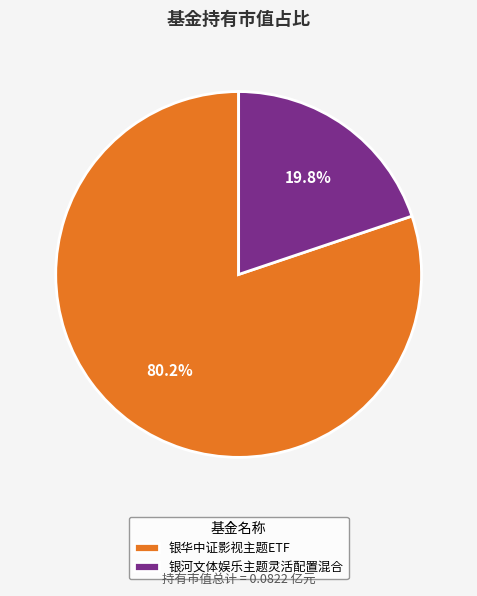

Is it true that 银华中证影视主题ETF is 80% of the pie?

True